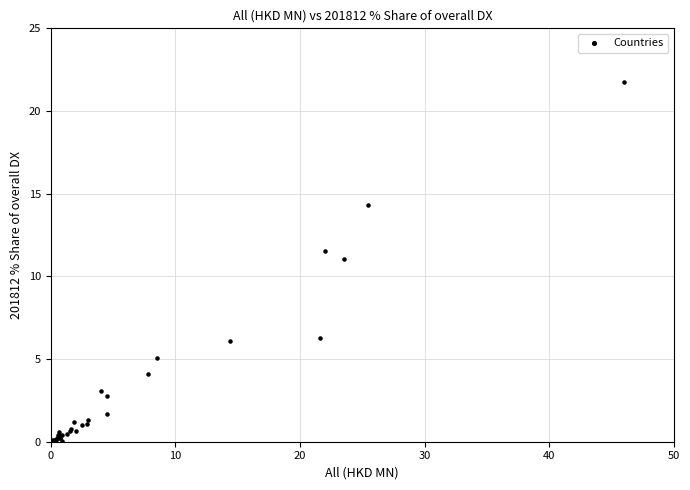

What Y value in the scatter plot is closest to 10?

11.0